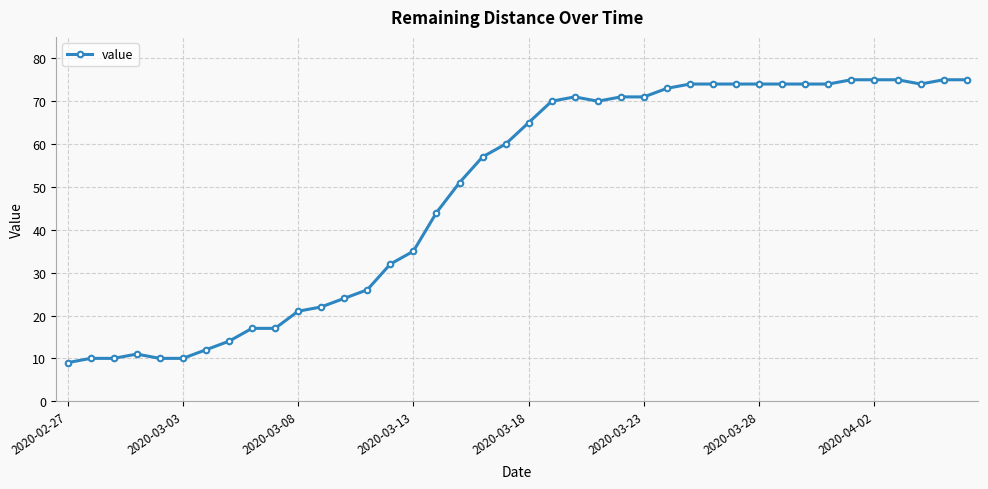

How many data points are less than 65?

20